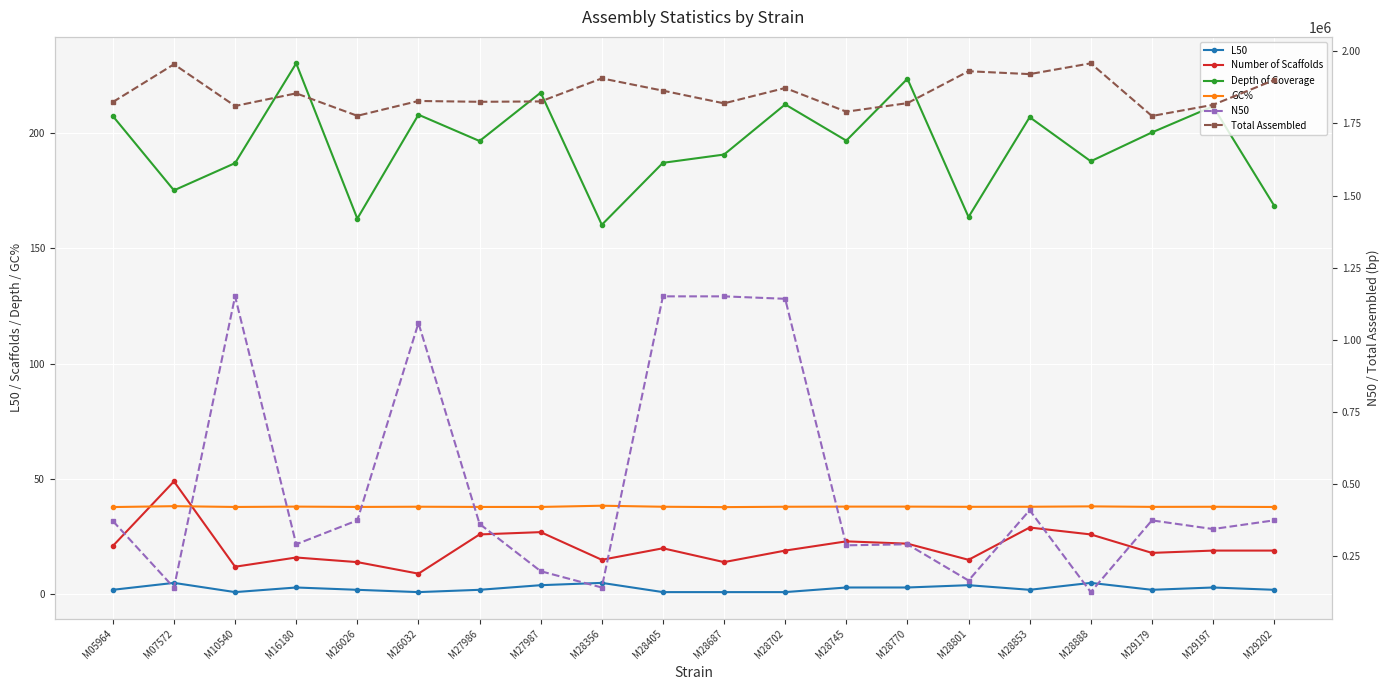

True or false: GC% and Total Assembled intersect in this chart.

False